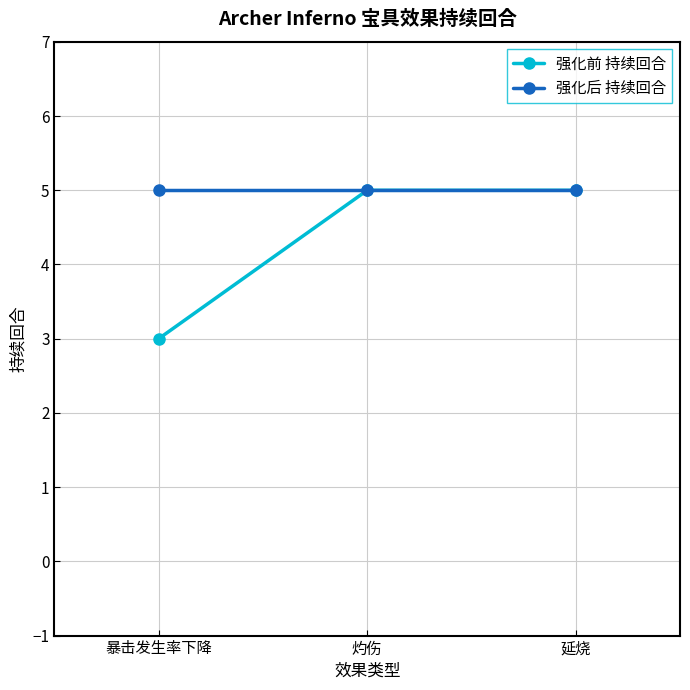

What is the label of the 3rd point from the right?

暴击发生率下降